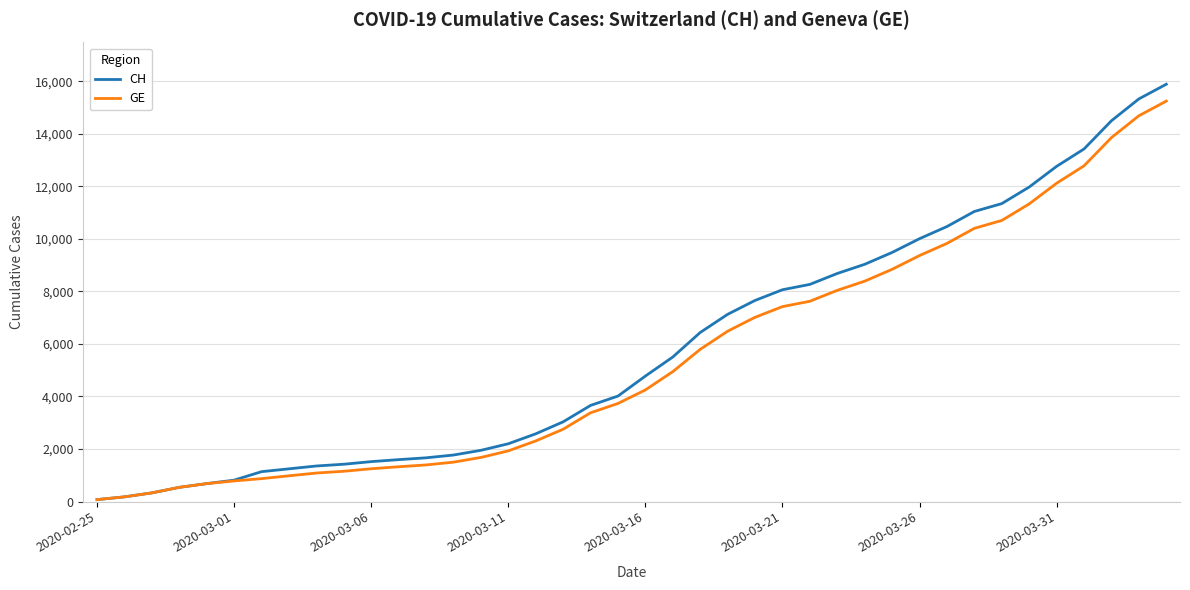

What is the maximum value for CH?

15884